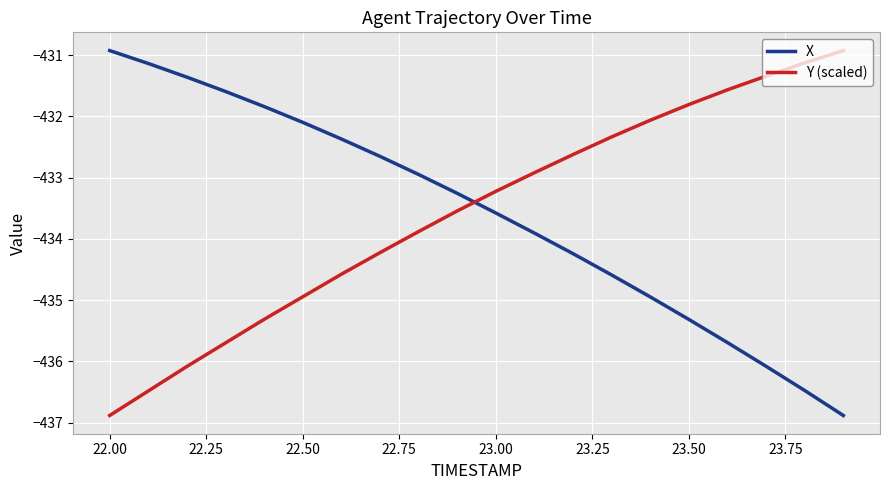

What is the minimum value for Y (scaled)?

-436.9